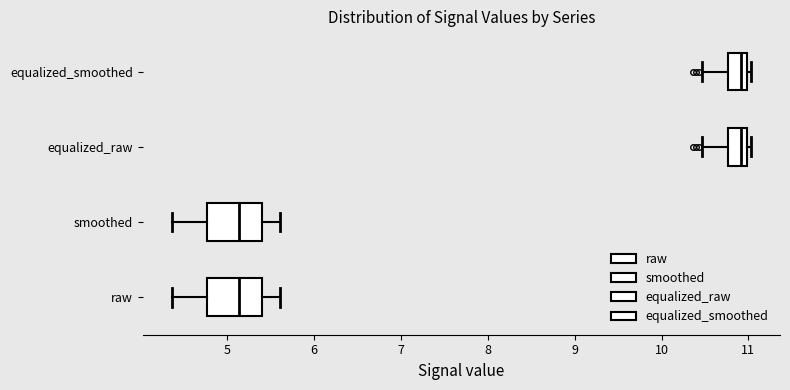

Reading bottom to top, read every box against the x-axis: the position of its median line, the range the box covers, and the ends of its whiskers. The values are not printed on the chart, so give them approximately, as read against the axis.

raw: median 5.1, box 4.8 to 5.4, whiskers 4.4 to 5.6
smoothed: median 5.1, box 4.8 to 5.4, whiskers 4.4 to 5.6
equalized_raw: median 10.9, box 10.8 to 11.0, whiskers 10.5 to 11.0 (just right of the box's right edge)
equalized_smoothed: median 10.9, box 10.8 to 11.0, whiskers 10.5 to 11.0 (just right of the box's right edge)